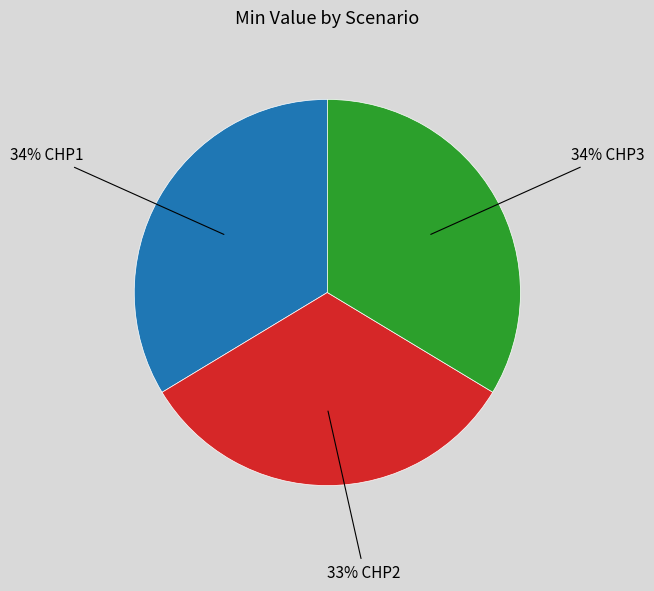

To the nearest percent, what is the average slice percentage?

33%